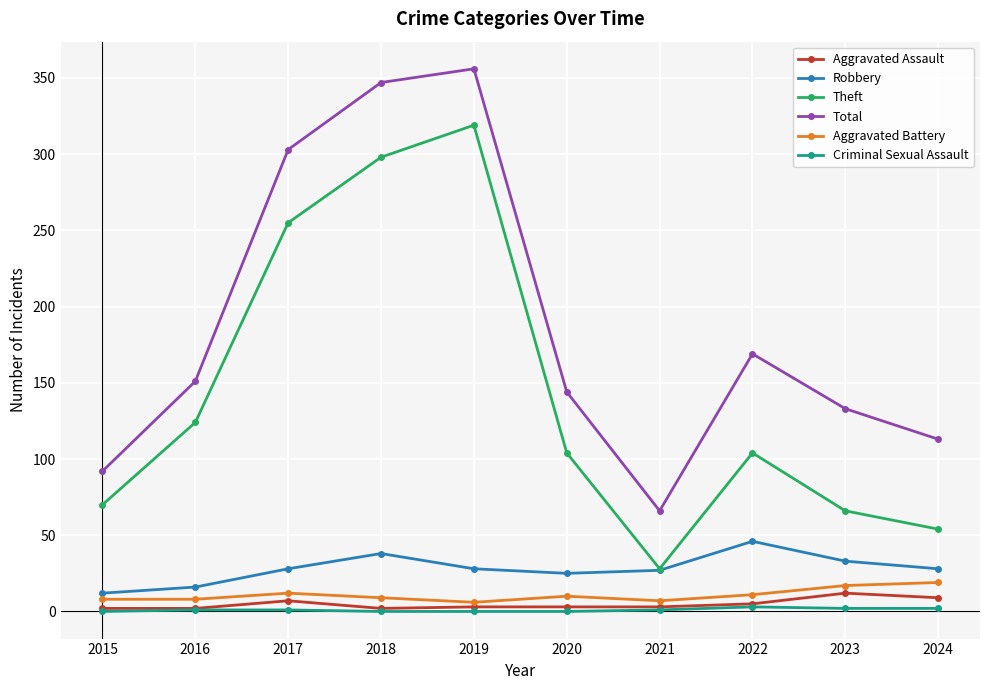

Read the Aggravated Assault value at 2021.

3